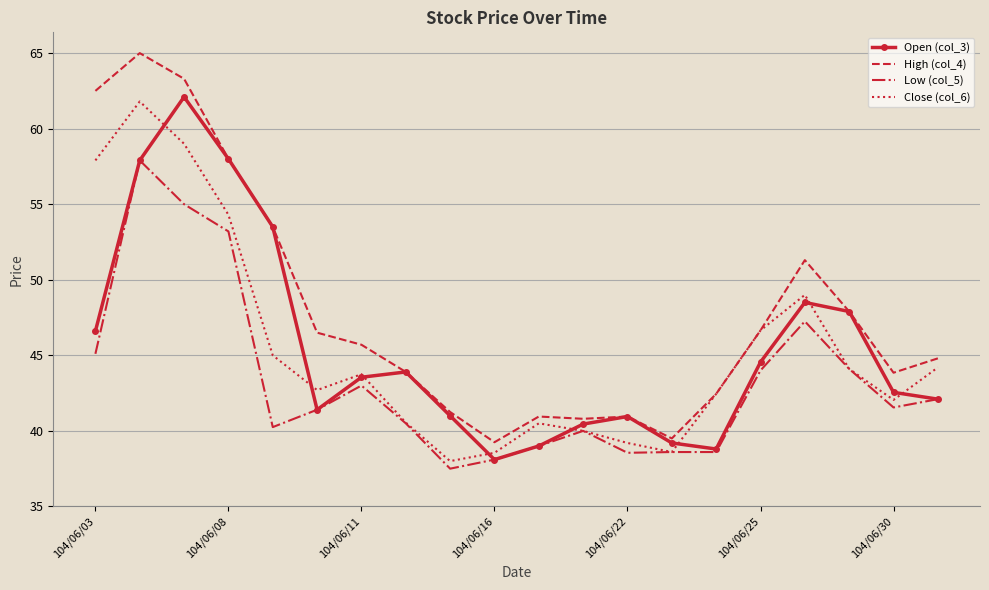

Which series has the largest total across all categories?

High (col_4)